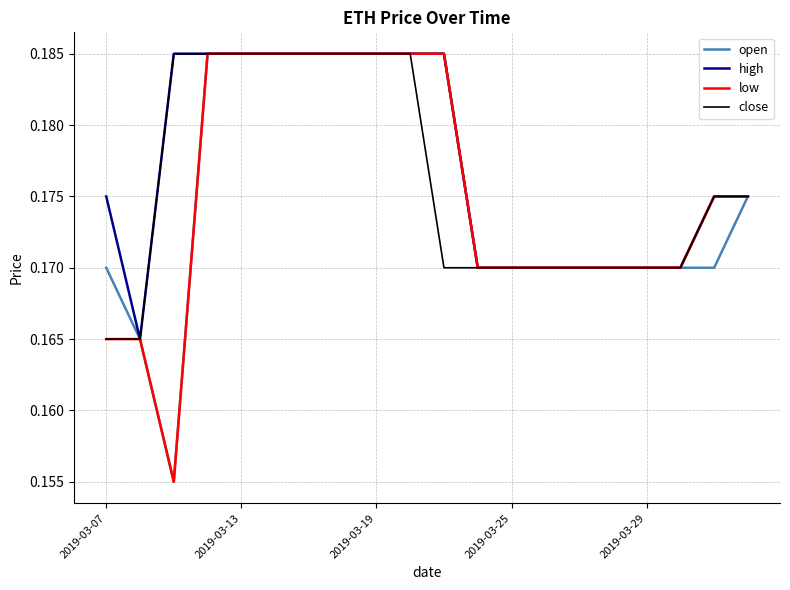

Does the chart display data point markers on the line(s)?

No